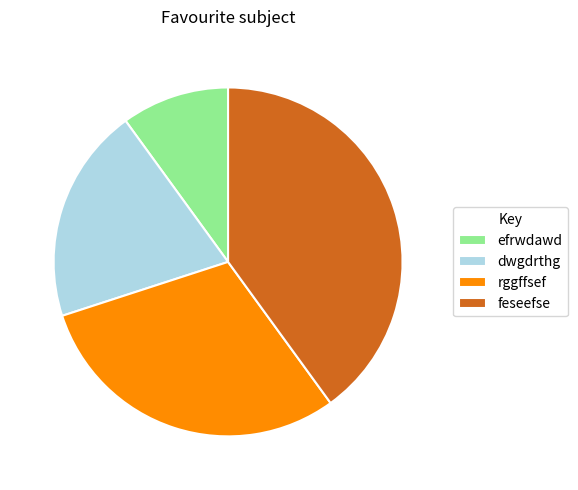

How many slices are in this pie chart?

4